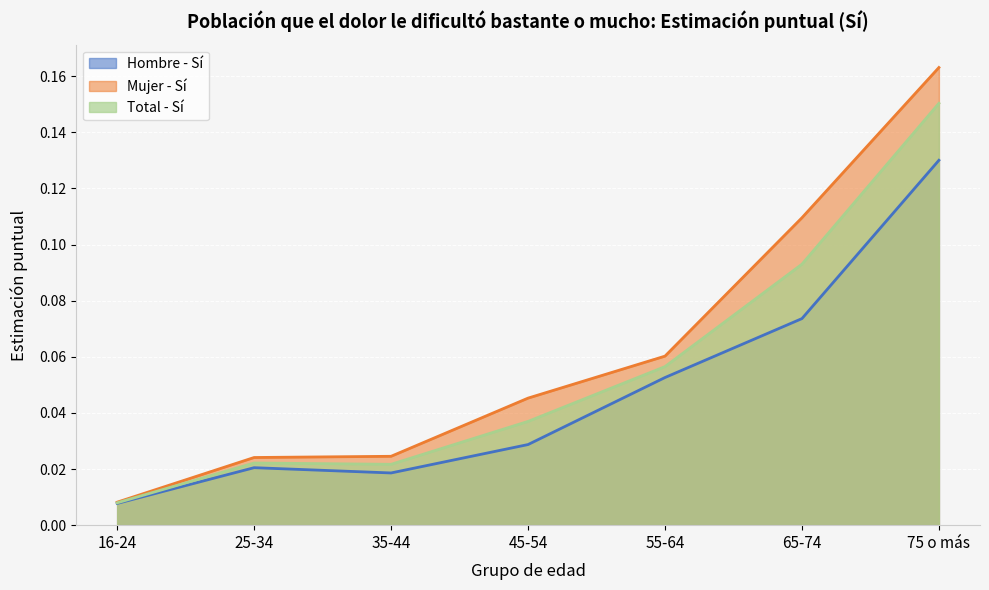

What is the total value across all series at 35-44?

0.1